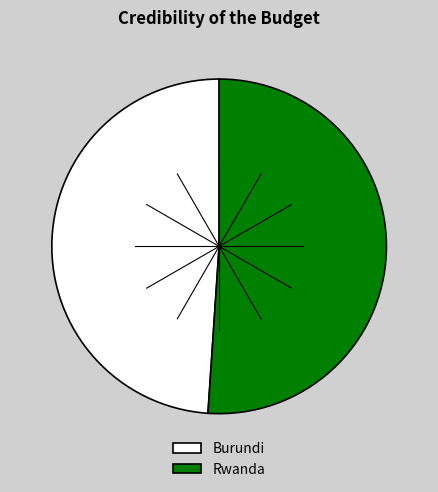

Combined, do Burundi and Rwanda account for over 50%?

Yes